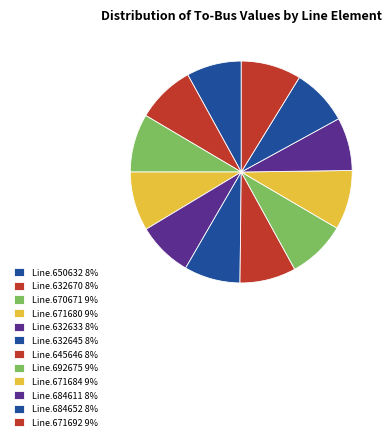

Which slice is the smallest?

Line.684611